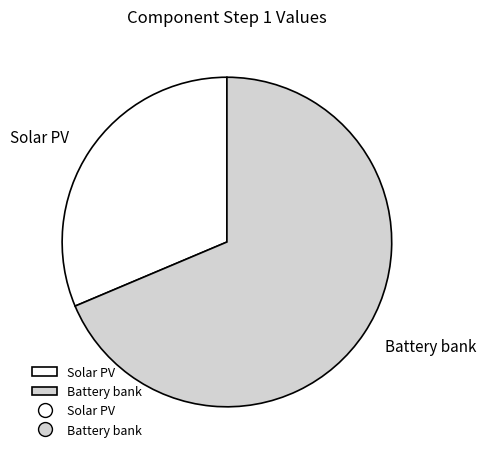

Count the number of slices in the pie.

2